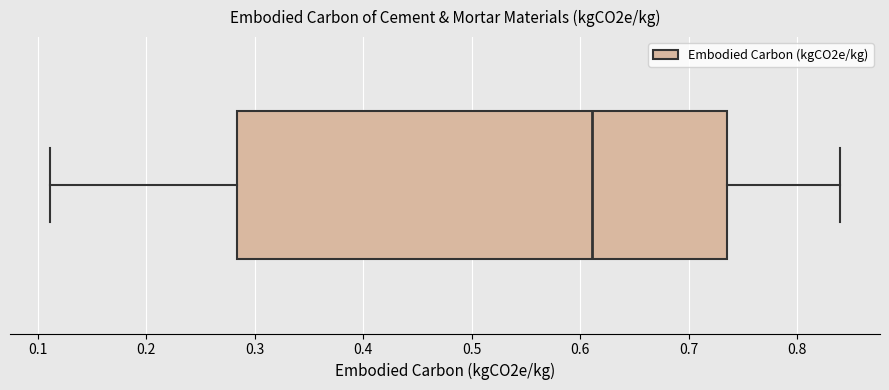

Where is the left edge of the box on the x-axis? The values are not printed on the chart, so give them approximately, as read against the axis.

0.28